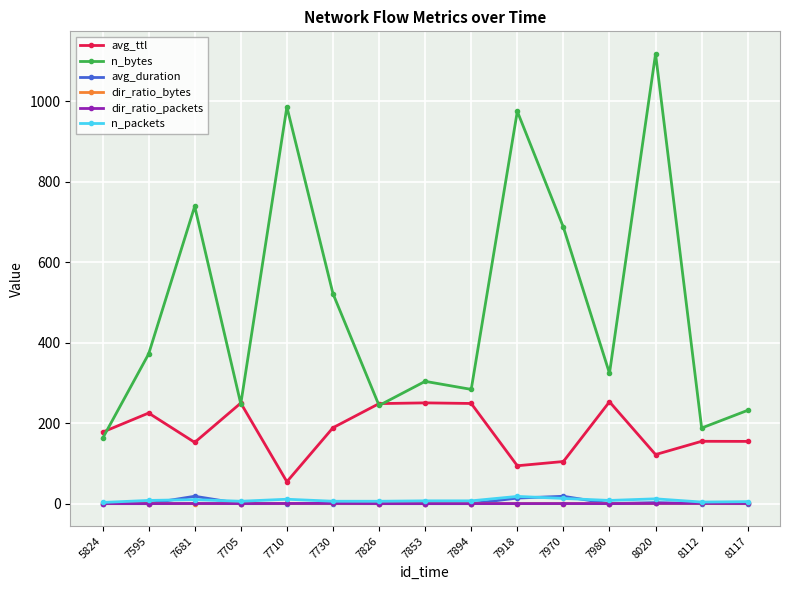

True or false: n_bytes and dir_ratio_packets cross at least once.

False